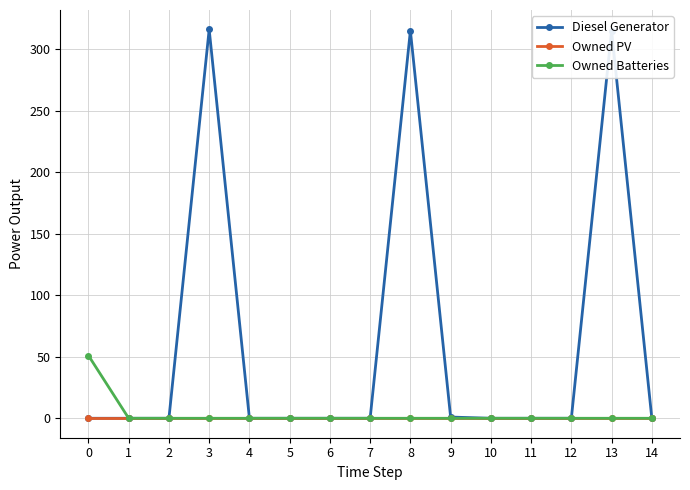

At how many categories does at least one series exceed 216?

3